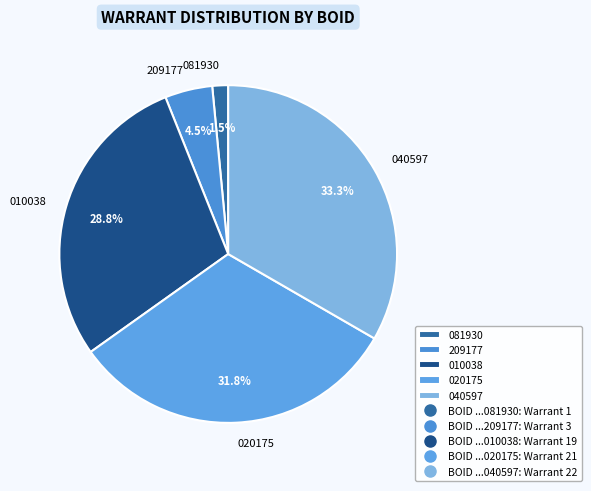

Which slice is the largest?

040597